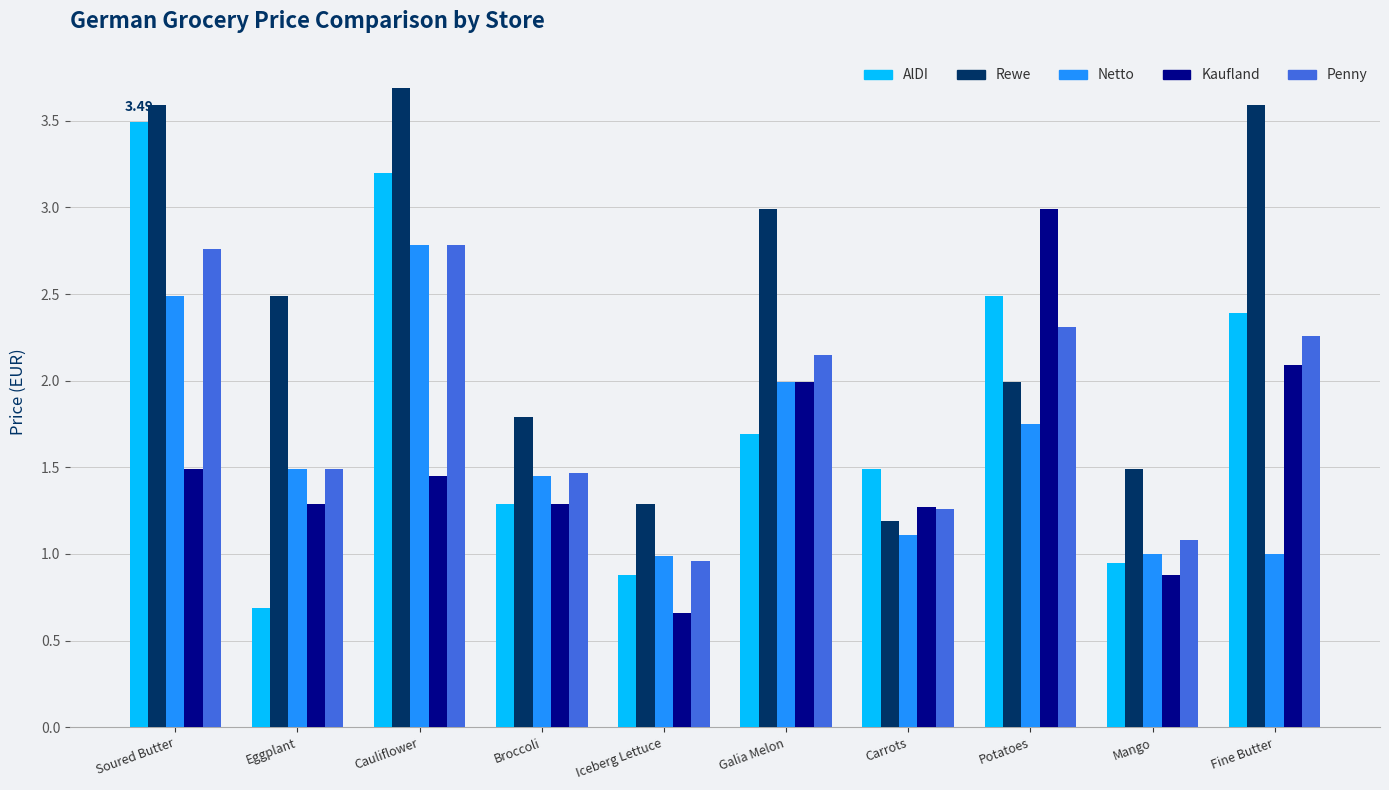

What is the value of the Rewe bar at the 7th from the left?

1.2